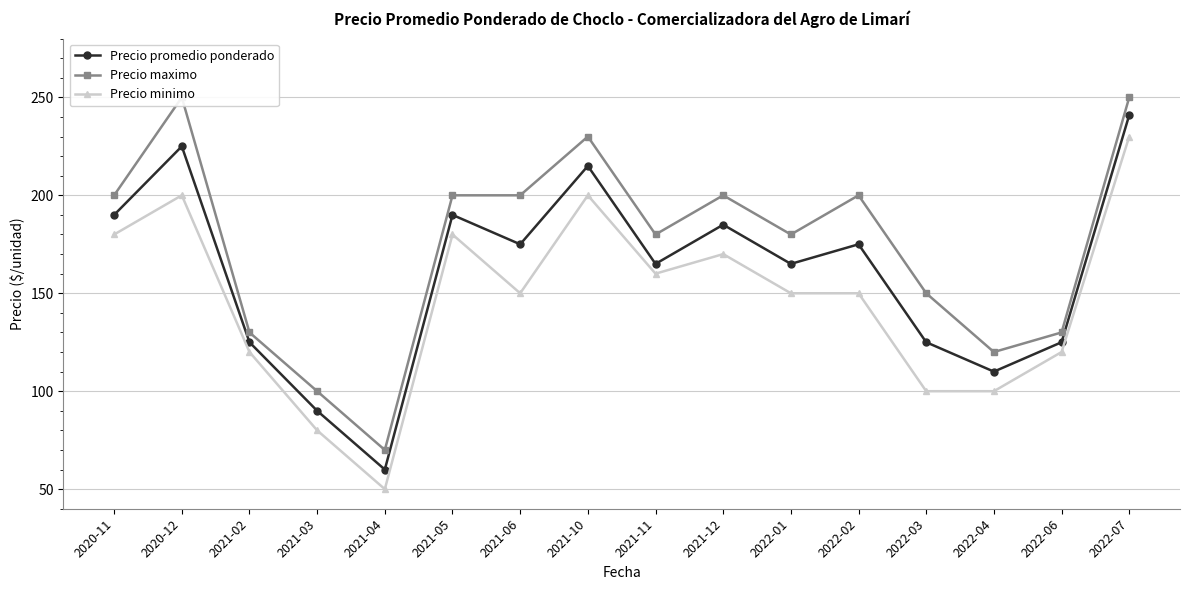

How many interior local peaks does the Precio maximo series have?

4